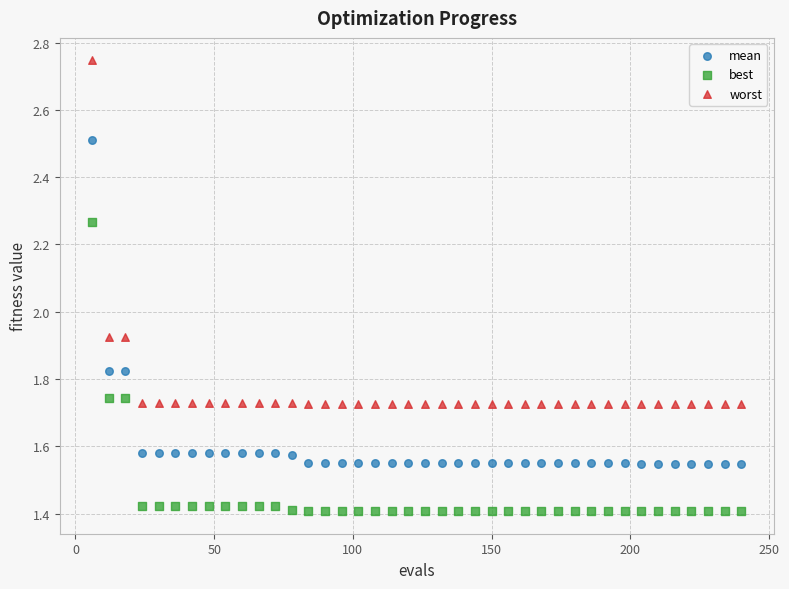

Across all data points, what is the range of Y values (max minus min)?

1.3